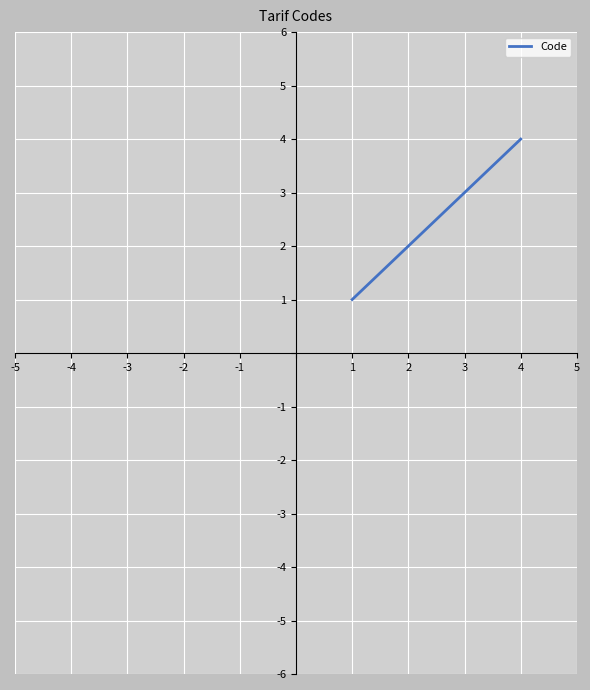

Which category has the highest value across all series?

4